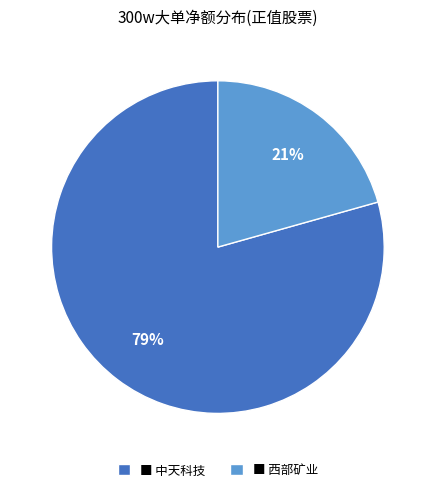

Rank the categories by value from lowest to highest.

■ 西部矿业, ■ 中天科技